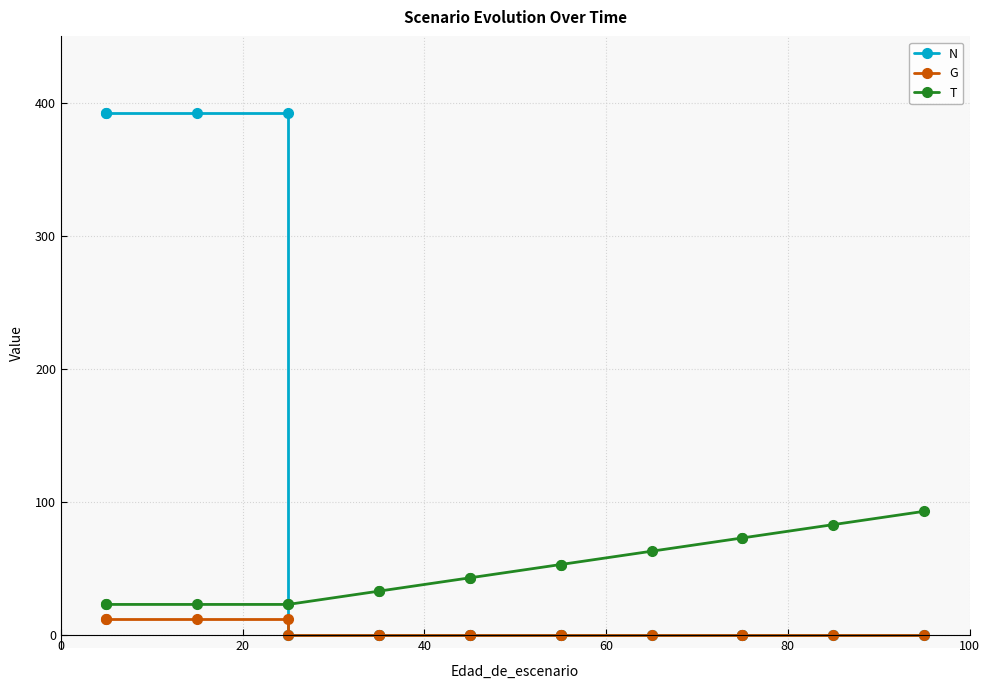

Is it true that G equals 5.9 at 11?

False